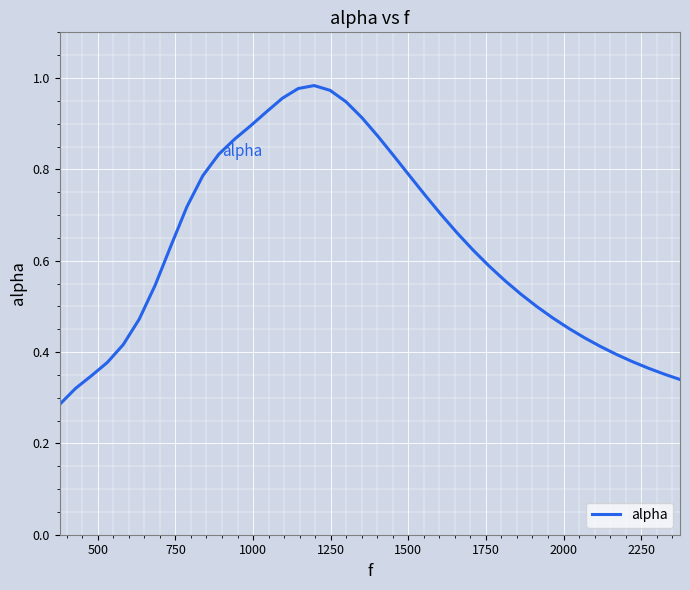

What is the maximum value shown in the chart?

1.0